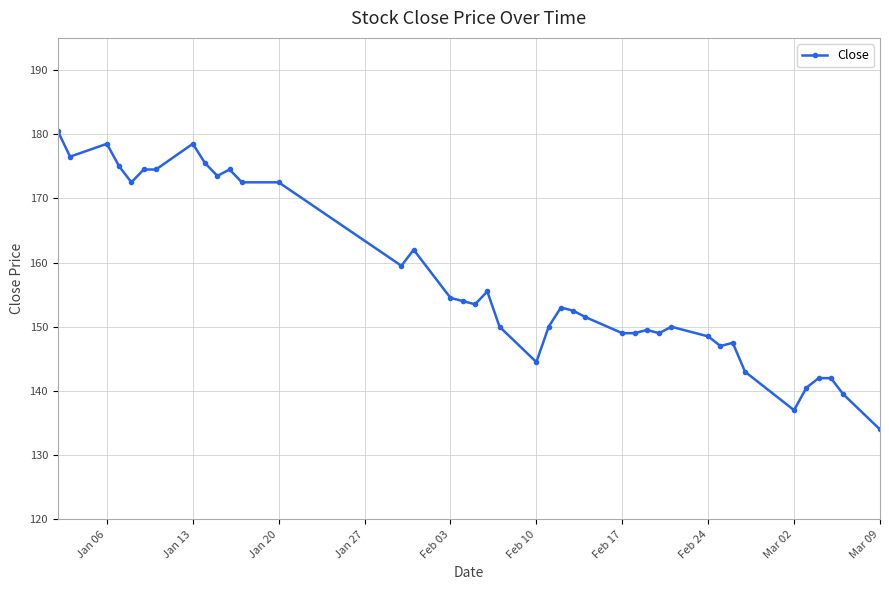

What is the difference between the maximum and minimum values?

46.5